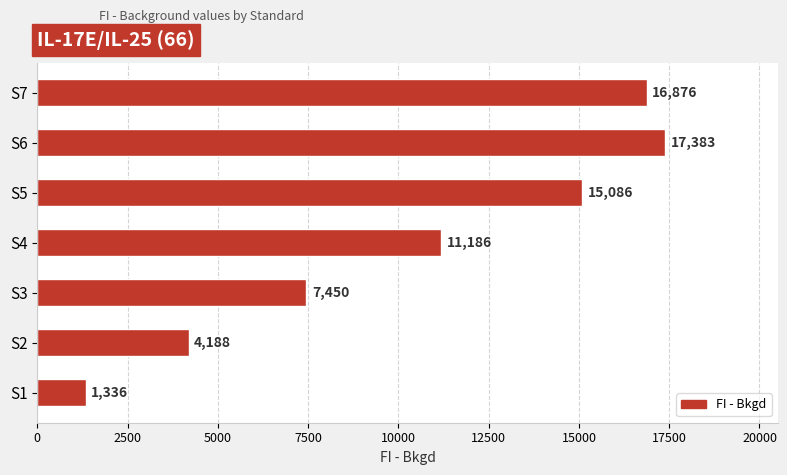

List the labels in order of value, smallest first.

S1, S2, S3, S4, S5, S7, S6